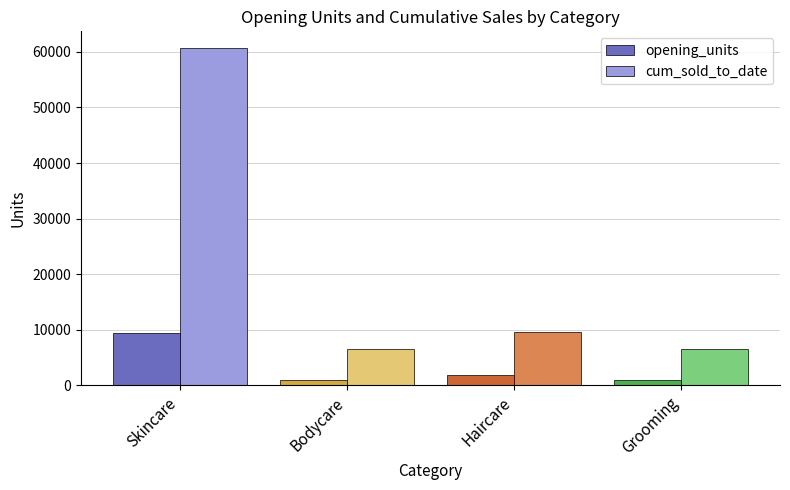

What value does the cum_sold_to_date series have at Bodycare, to the nearest 50?

6500